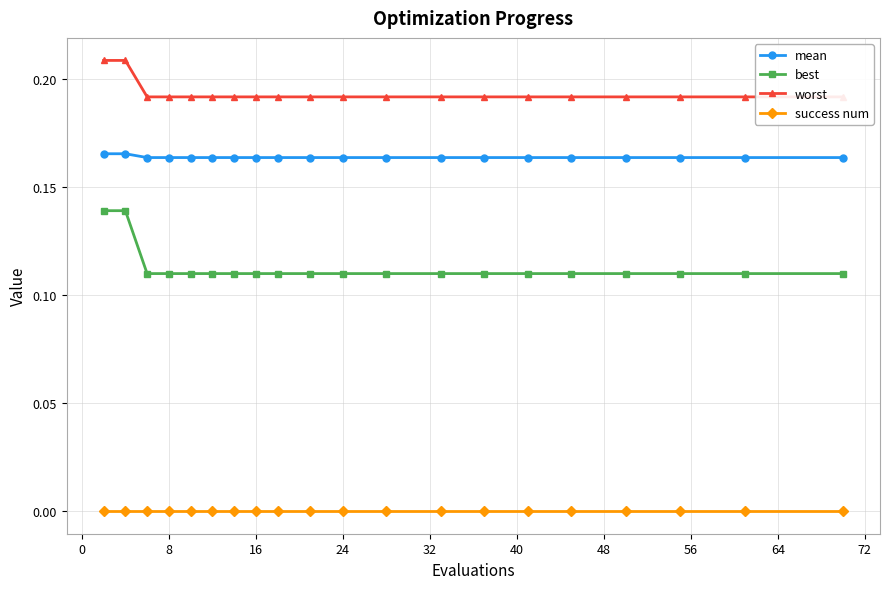

True or false: mean and best intersect in this chart.

False